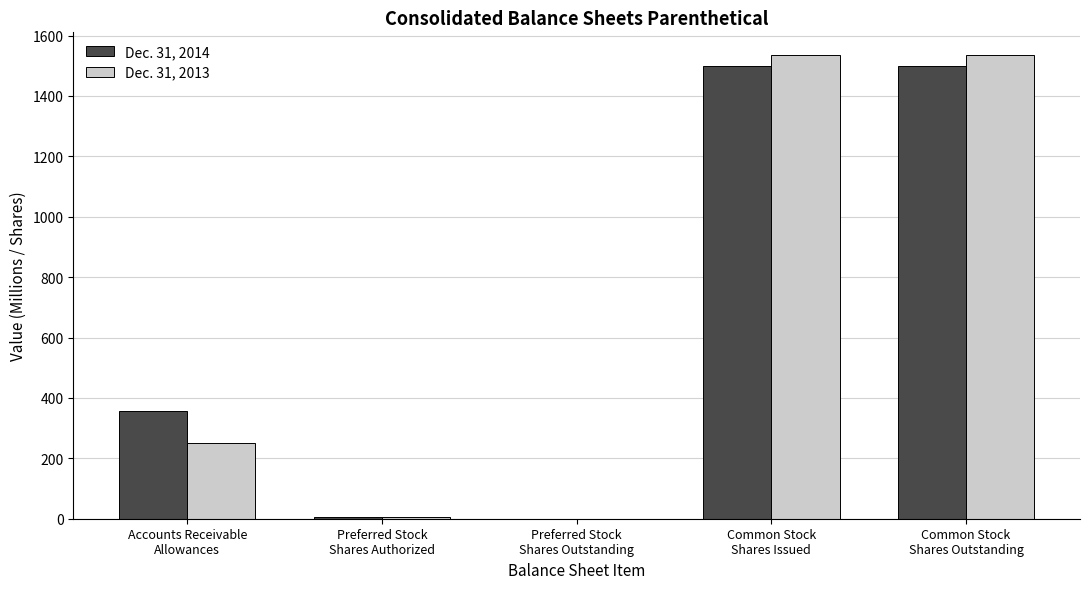

What is the sum of all Dec. 31, 2014 values?

3359